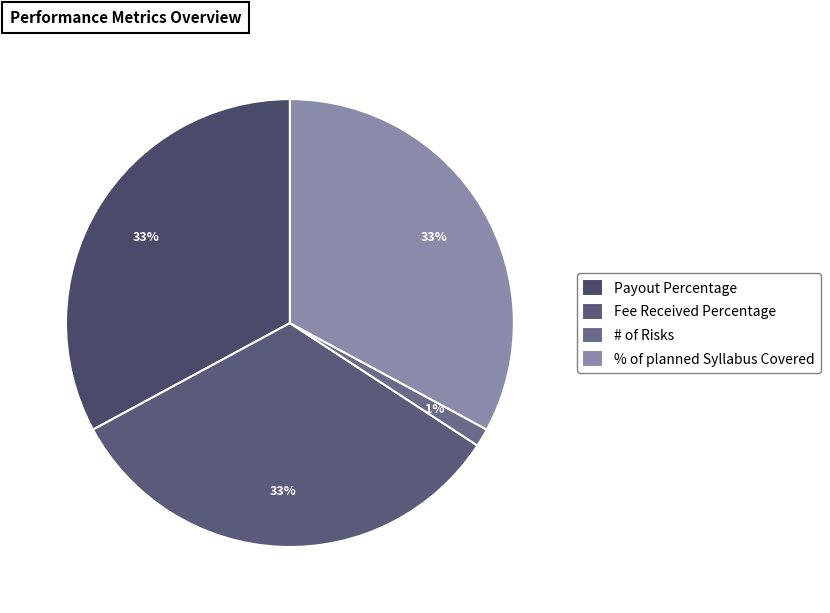

Which category has the smallest portion of the pie?

# of Risks